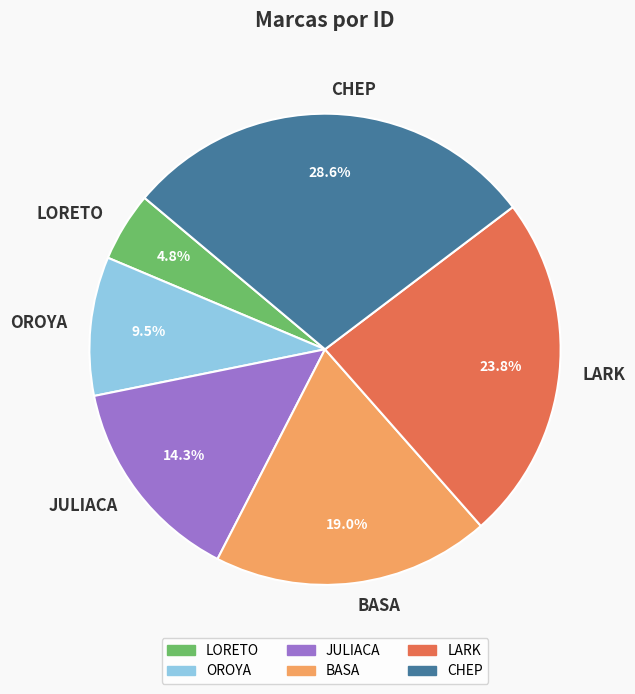

Is there a majority slice in this chart?

No